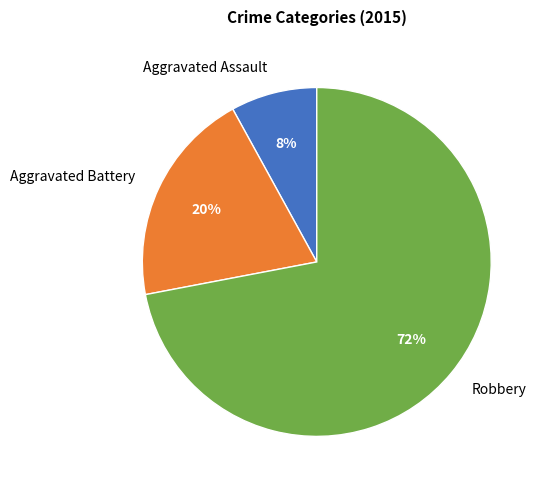

True or false: Aggravated Battery accounts for 20% of the total.

True